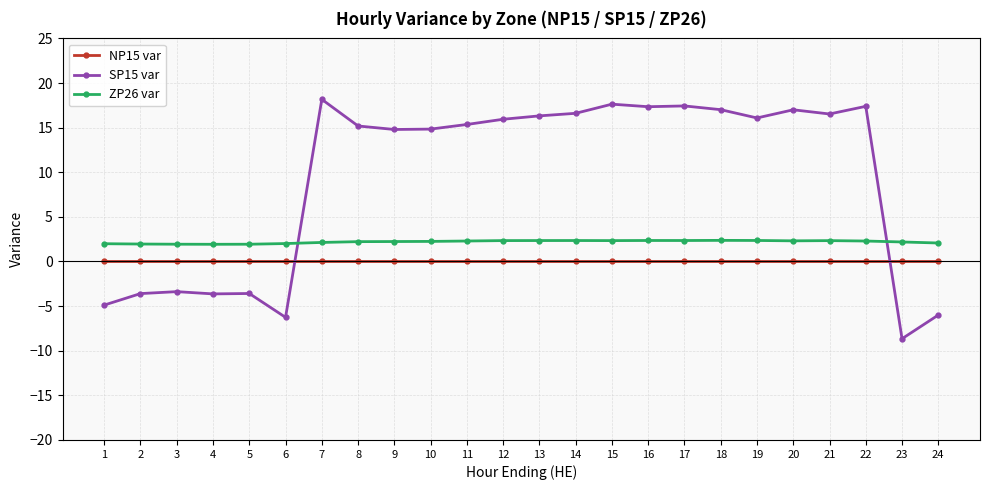

How many distinct data groups are displayed?

3